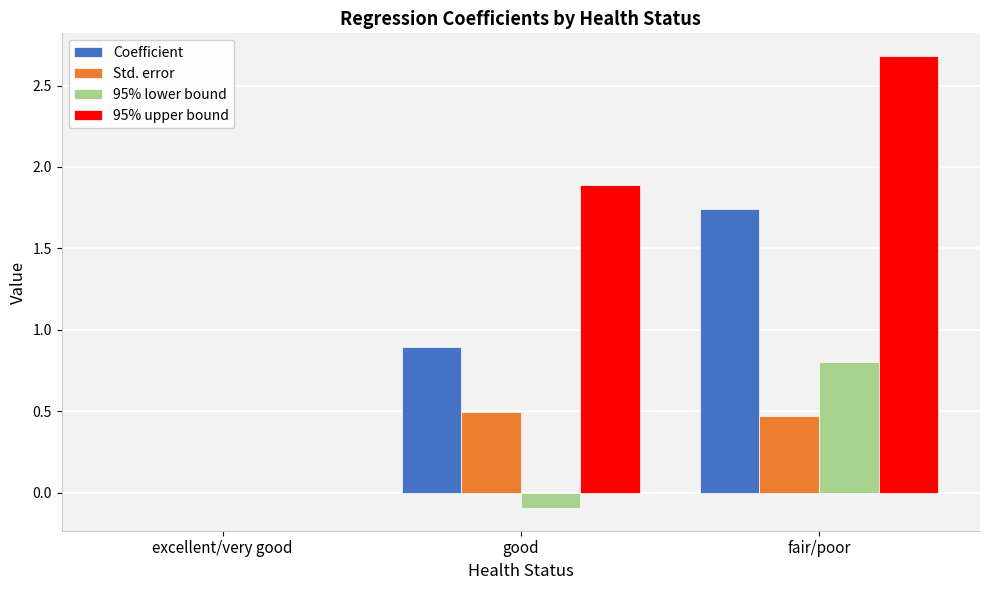

What is the greatest value displayed?

2.7